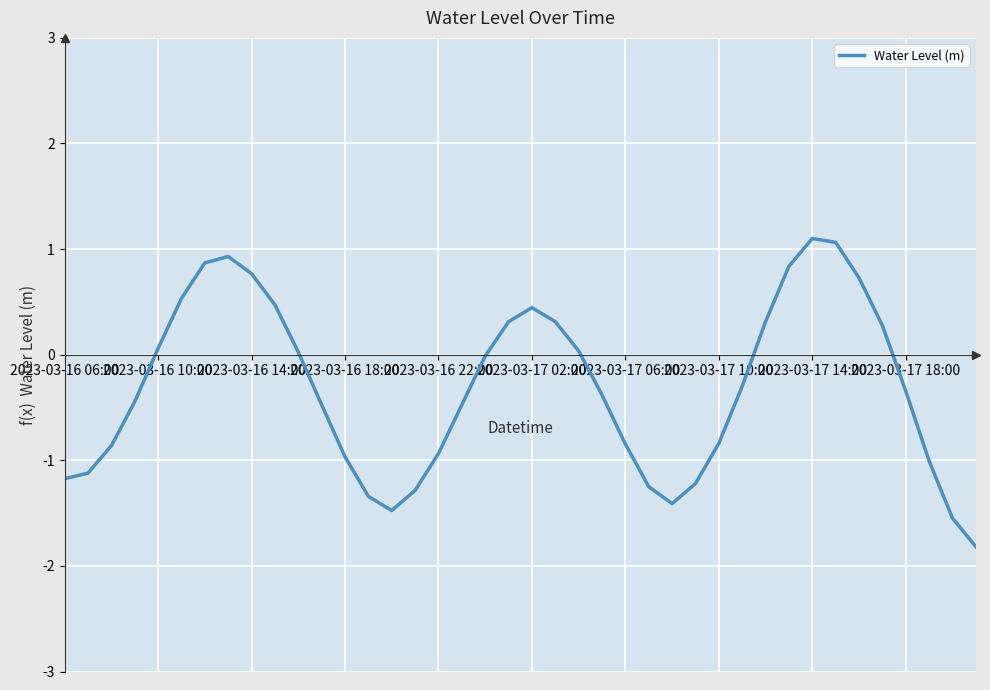

What is the minimum value shown in the chart?

-1.8